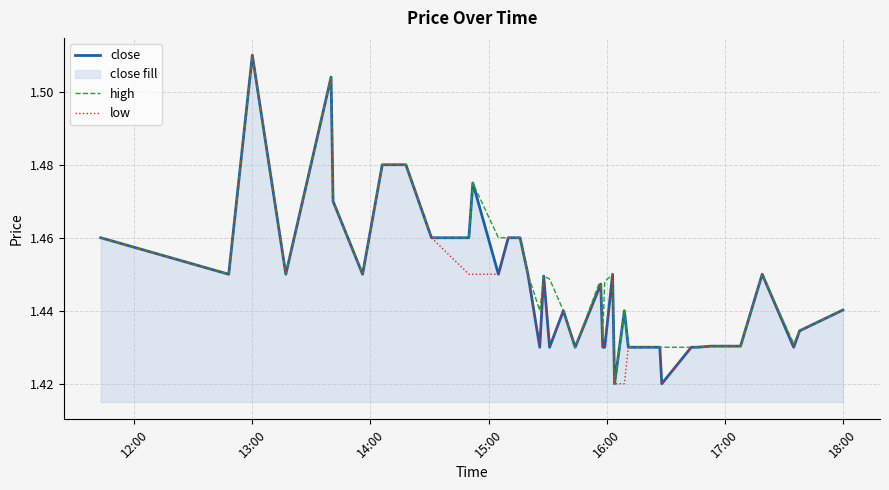

At which category is the sum across all series the highest?

13:00